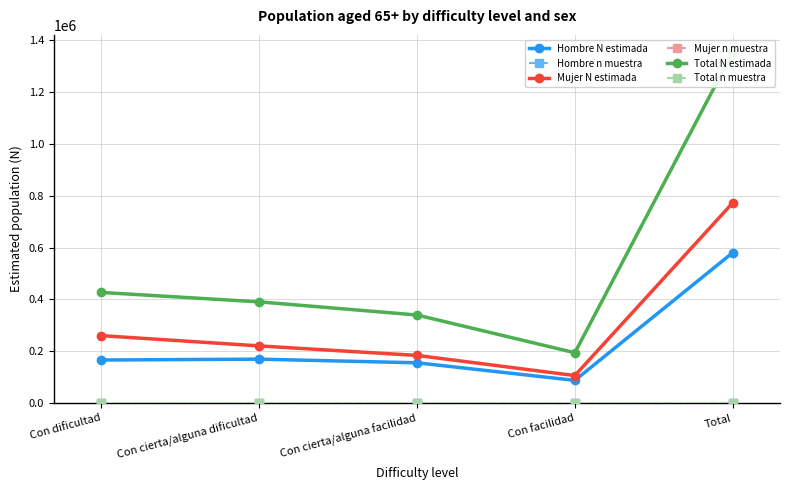

Where is the first local minimum for Total N estimada?

Con facilidad